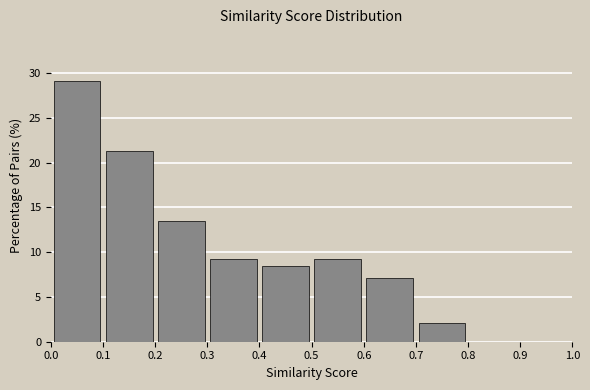

Over which range of the x-axis is the bar tallest?

0.0 to 0.1